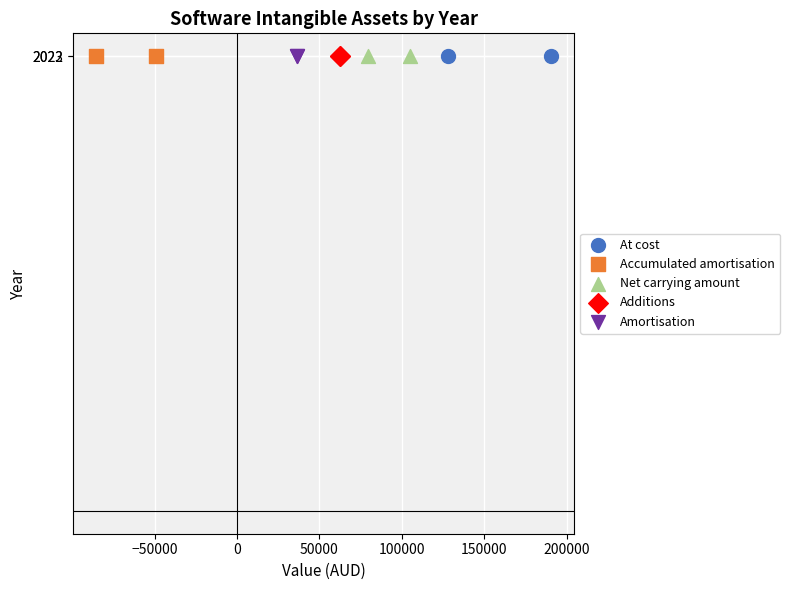

What are all the series names shown in the legend?

At cost, Accumulated amortisation, Net carrying amount, Additions, Amortisation